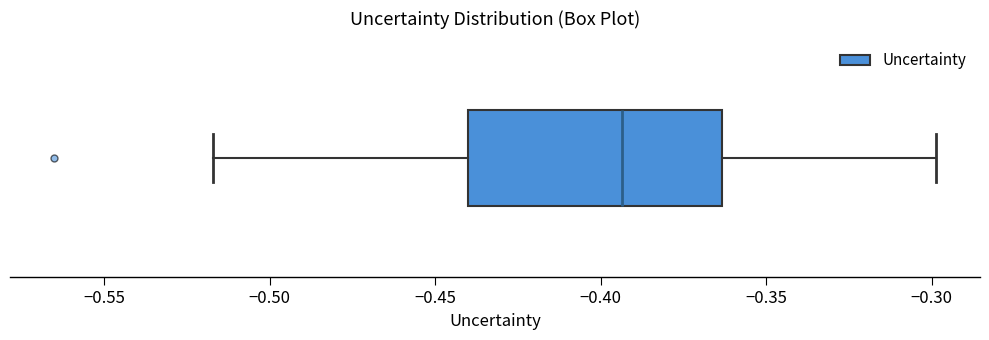

Where does the left whisker of the box end on the x-axis? The values are not printed on the chart, so give them approximately, as read against the axis.

-0.515